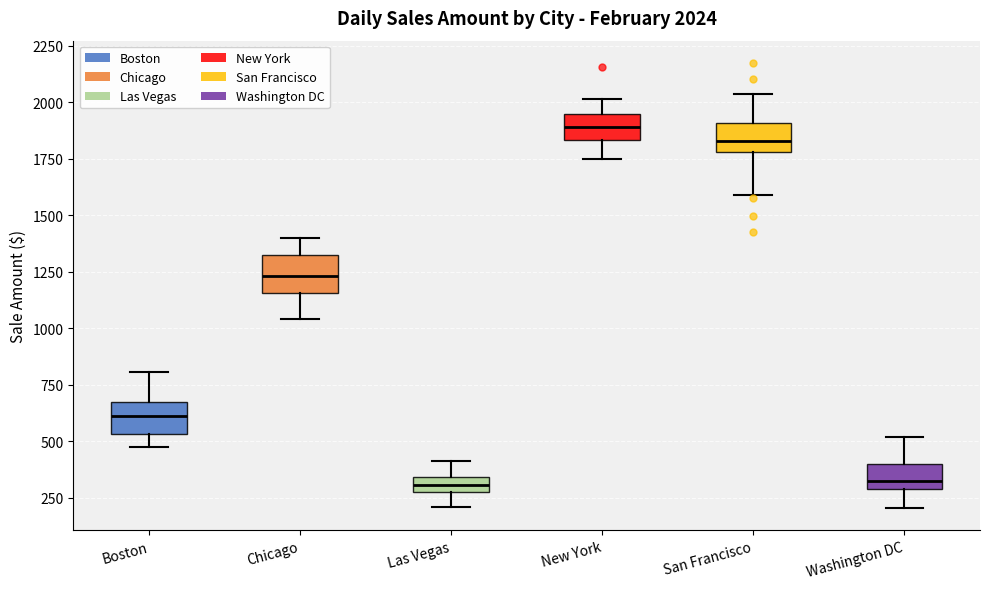

Which box has the highest median line?

New York